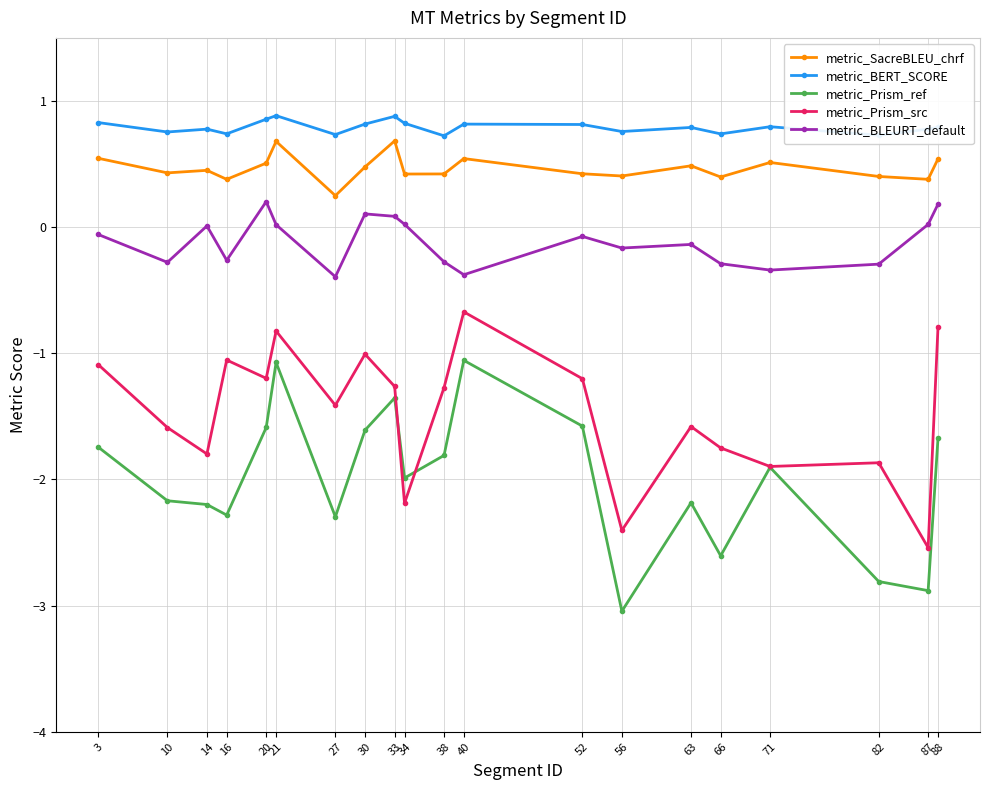

Between 33 and 34, which series saw the biggest shift?

metric_Prism_src